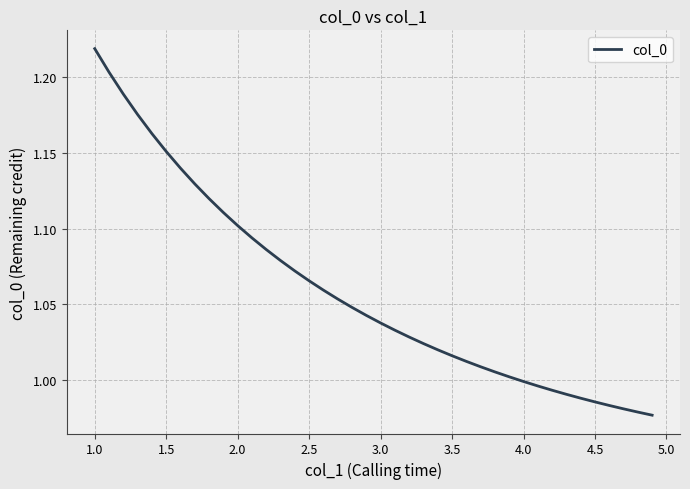

Does the chart display data point markers on the line(s)?

No